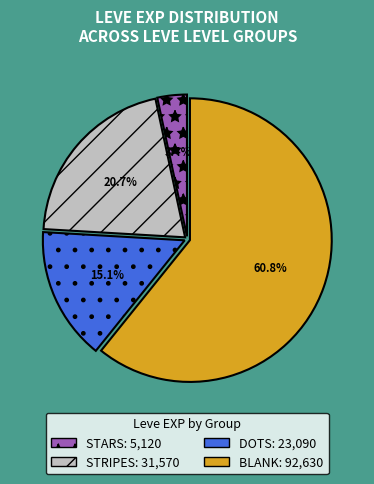

Count the number of slices in the pie.

4